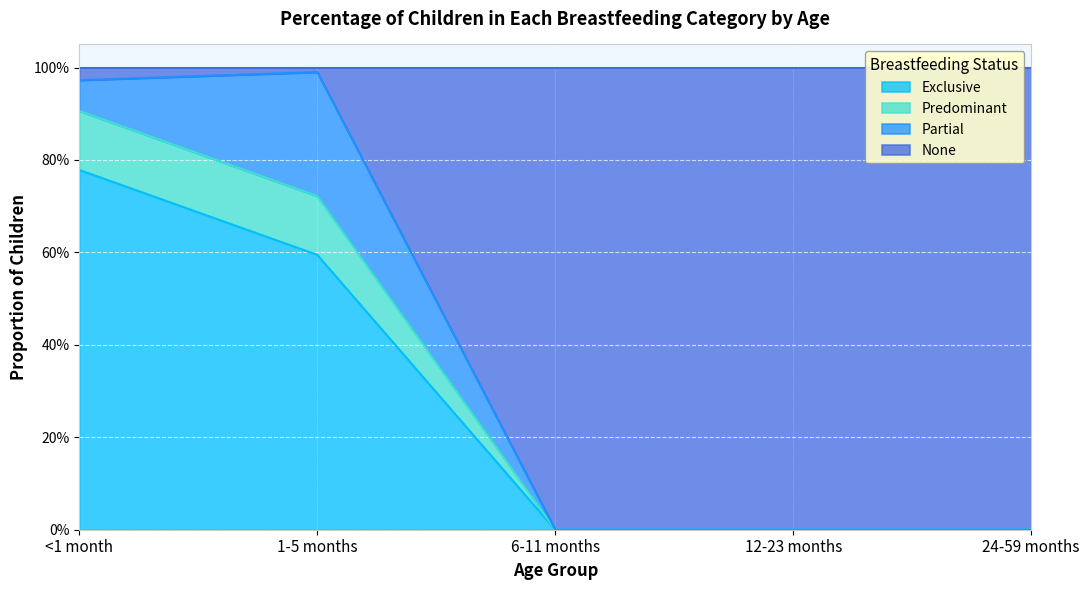

In Predominant, how many points are higher than both neighbors (excluding endpoints)?

1